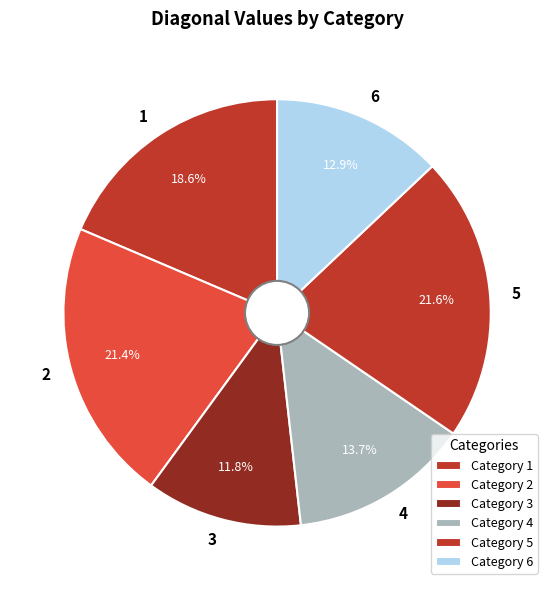

What percentage is the 3 slice, to the nearest percent?

12%